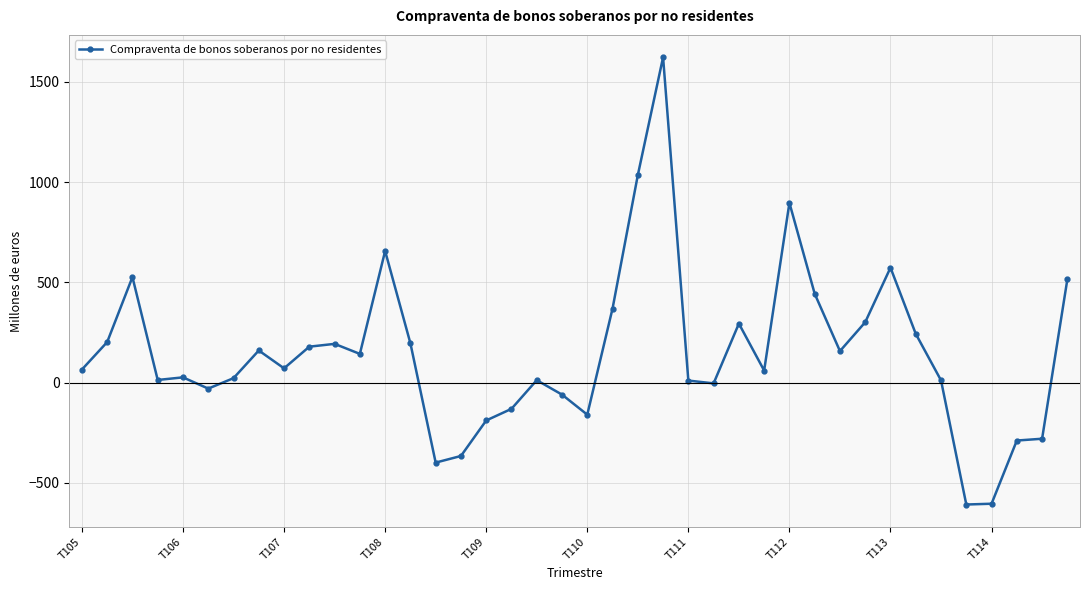

What is the minimum value shown in the chart?

-608